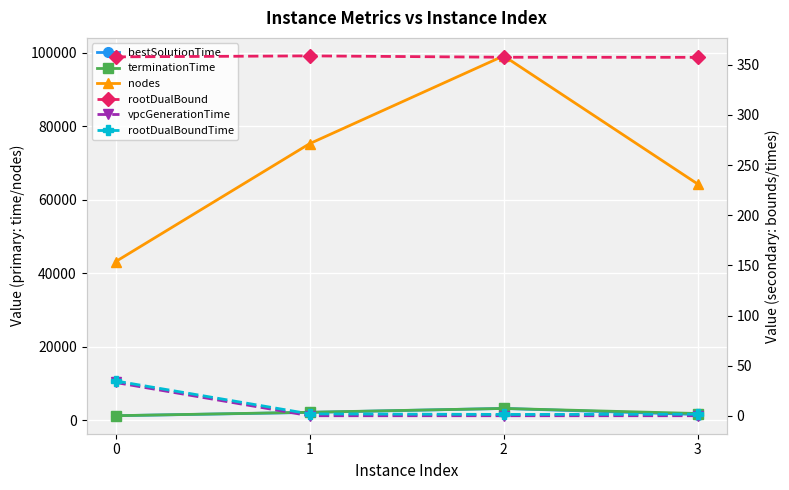

Which series has the widest spread of values?

nodes